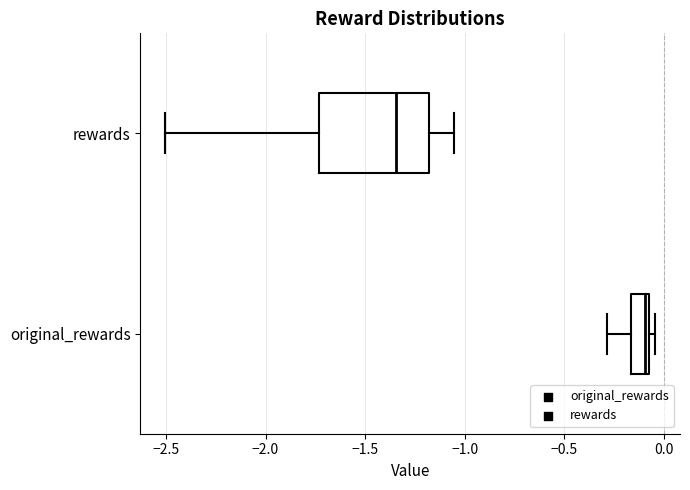

Which box's median line is the furthest to the left?

rewards